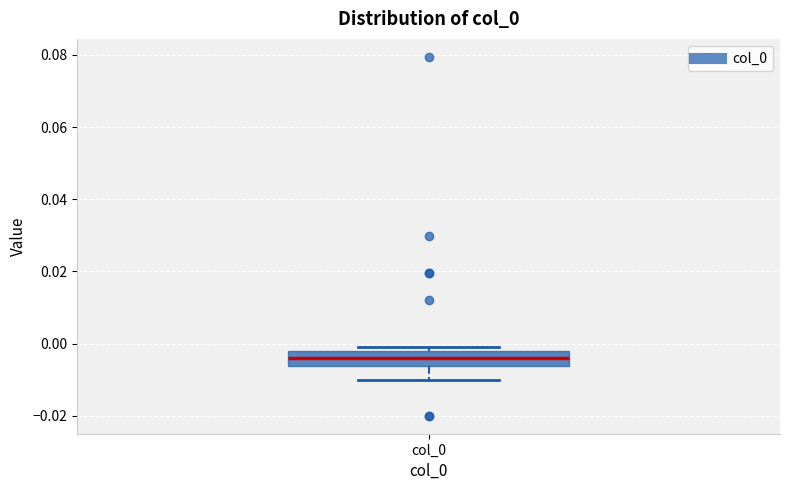

Read this box plot against the y-axis: the position of the median line, the range covered by the box, and the ends of both whiskers. The values are not printed on the chart, so give them approximately, as read against the axis.

median -0.004, box -0.006 to -0.002, whiskers -0.010 to 0.000